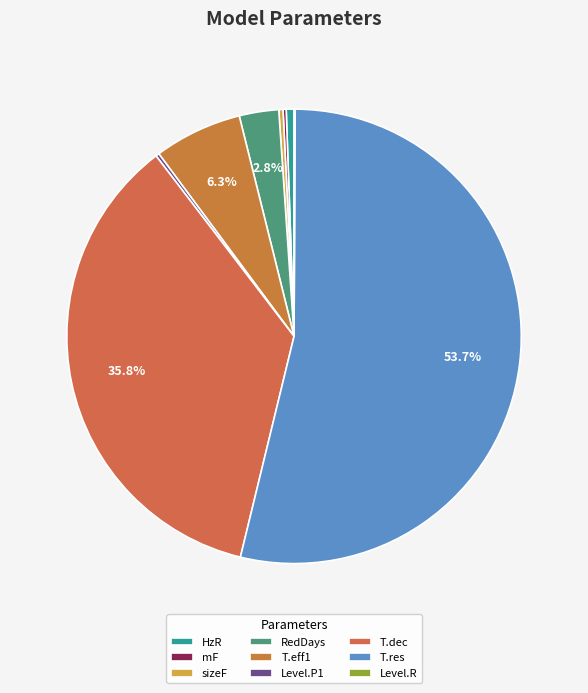

What is the change in value from mF to sizeF?

+0.2